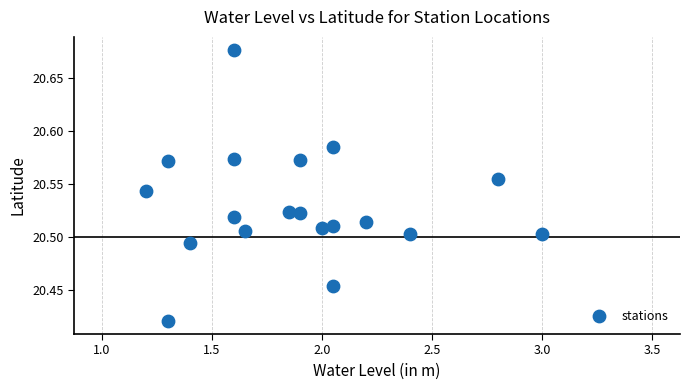

What is the range of X values (max minus min)?

1.8